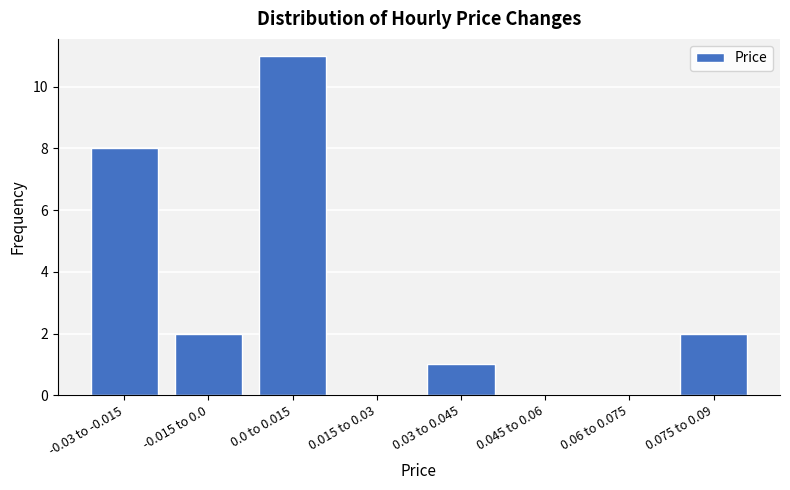

Reading left to right, what are all the values shown in this chart?

-0.03 to -0.015=8	-0.015 to 0.0=2	0.0 to 0.015=11	0.015 to 0.03=0	0.03 to 0.045=1	0.045 to 0.06=0	0.06 to 0.075=0	0.075 to 0.09=2